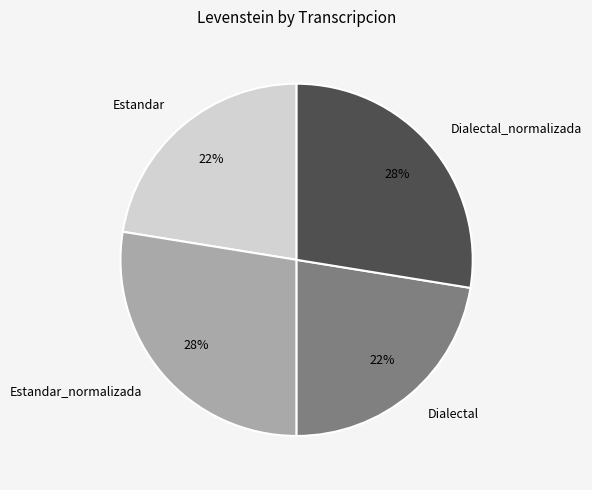

Is there a majority slice in this chart?

No